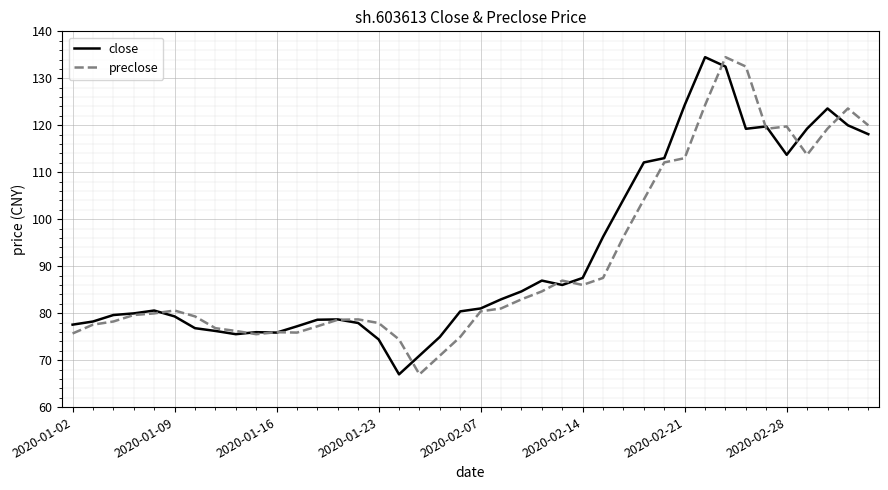

What is the minimum value shown in the chart?

67.0